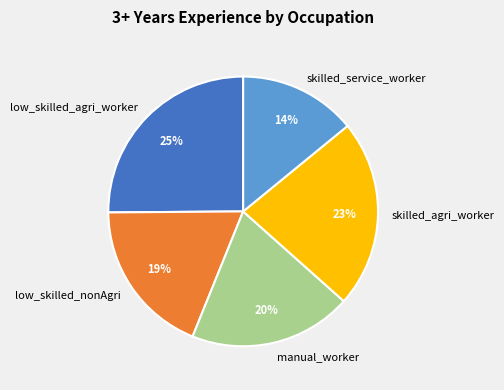

Is there any slice that represents more than half of the pie?

No